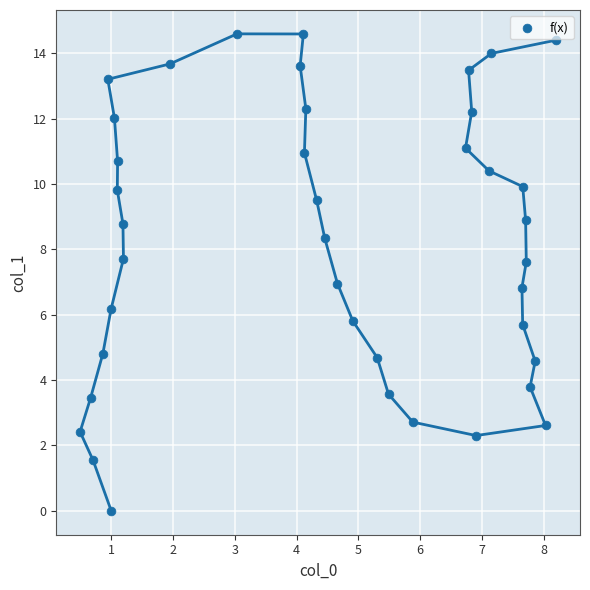

What is the range of X values (max minus min)?

7.7